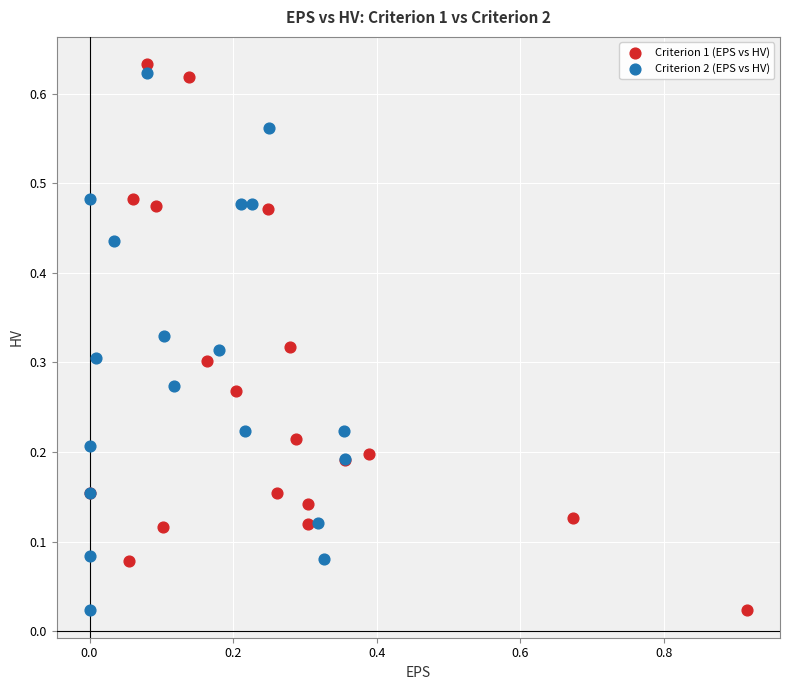

Which series has the widest spread of Y values?

Criterion 1 (EPS vs HV)